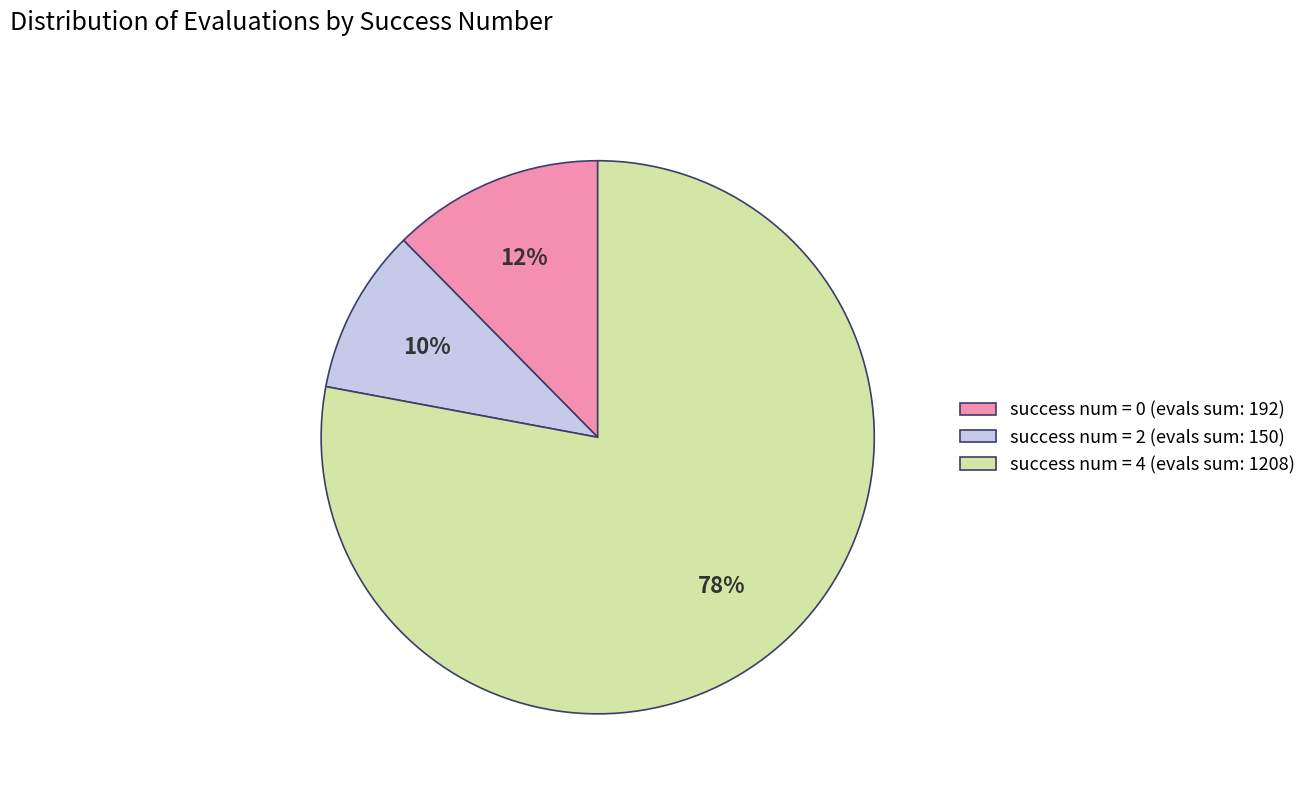

Is the sum of success num = 4 (evals sum: 1208) and success num = 2 (evals sum: 150) greater than half?

Yes